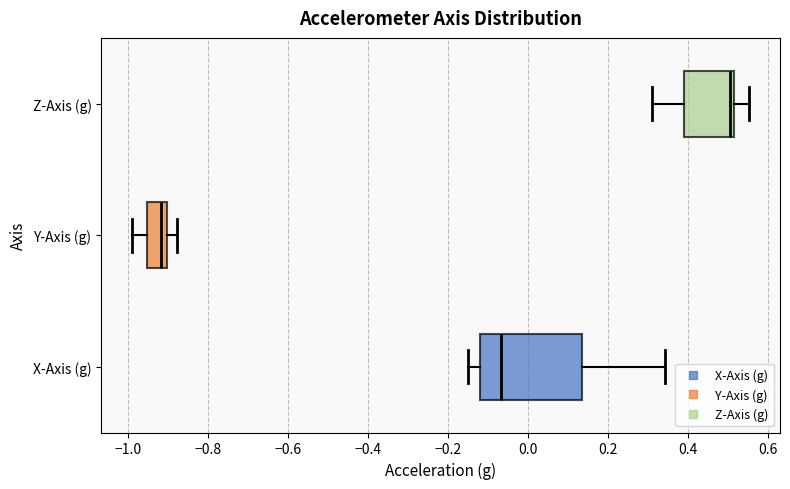

Reading bottom to top, read every box against the x-axis: the position of its median line, the range the box covers, and the ends of its whiskers. The values are not printed on the chart, so give them approximately, as read against the axis.

X-Axis (g): median -0.06, box -0.12 to 0.14, whiskers -0.14 to 0.34
Y-Axis (g): median -0.92, box -0.96 to -0.90, whiskers -0.98 to -0.88
Z-Axis (g): median 0.50, box 0.38 to 0.52, whiskers 0.30 to 0.56